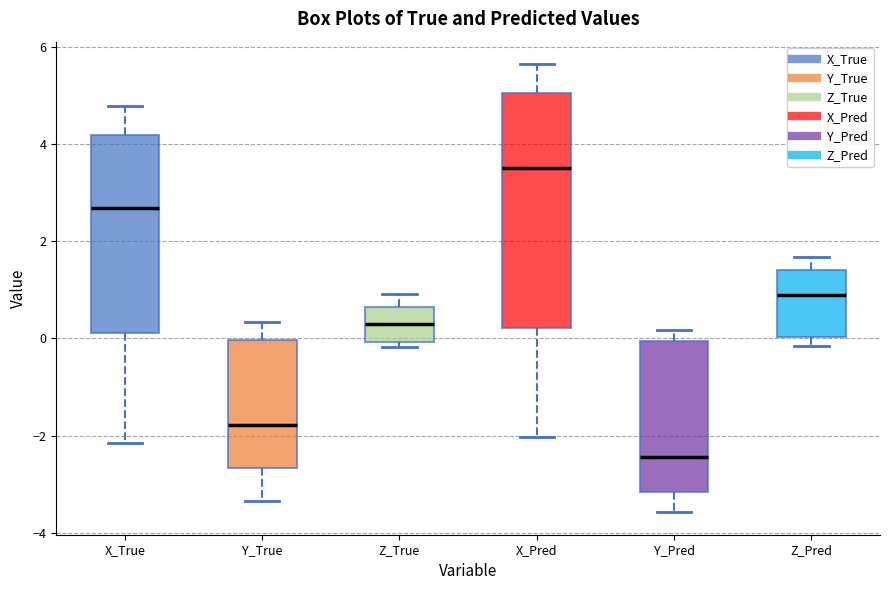

Where is the upper edge of the box for X_True on the y-axis? The values are not printed on the chart, so give them approximately, as read against the axis.

4.2